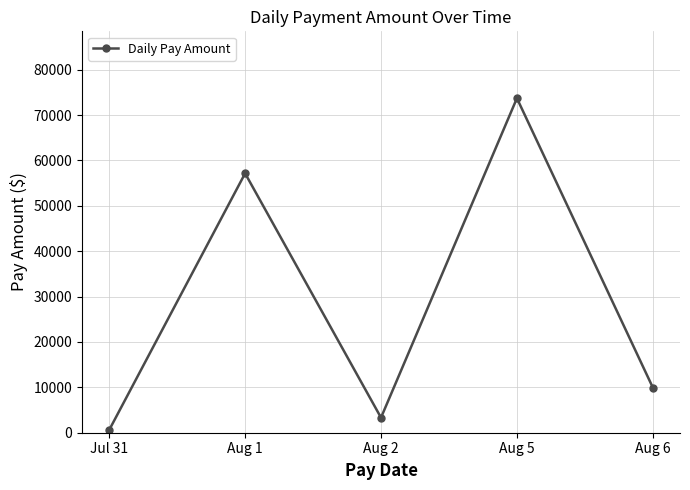

Reading left to right, transcribe all the data shown in this chart.

607.2	57152.2	3319.9	73707.7	9959.7